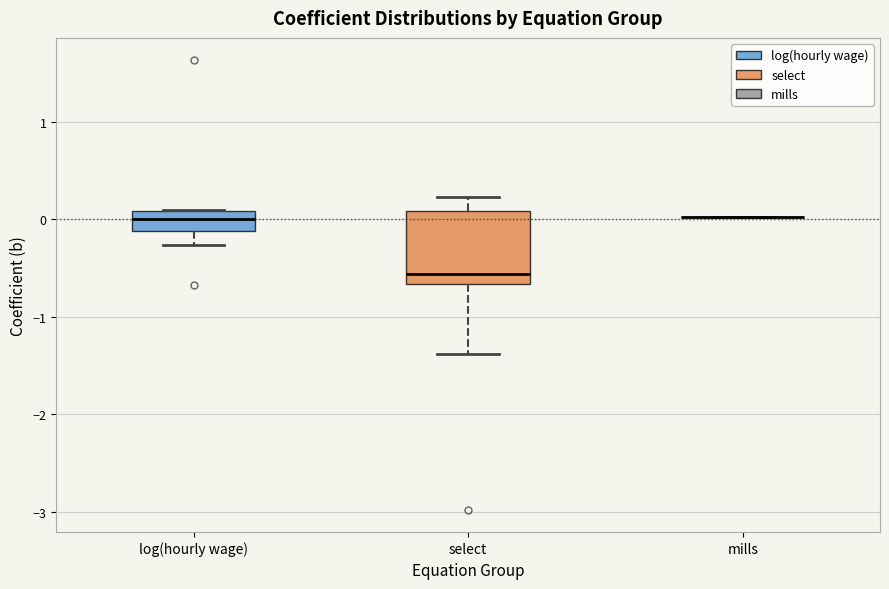

Reading left to right, transcribe this box plot: for each box, give where its median line is, the range the box spans, and where its two whiskers end, as read against the y-axis. The values are not printed on the chart, so give them approximately, as read against the axis.

log(hourly wage): median 0.0, box -0.1 to 0.1, whiskers -0.3 to 0.1
select: median -0.6, box -0.7 to 0.1, whiskers -1.4 to 0.2
mills: box collapsed to a line at 0.0, whiskers 0.0 to 0.0